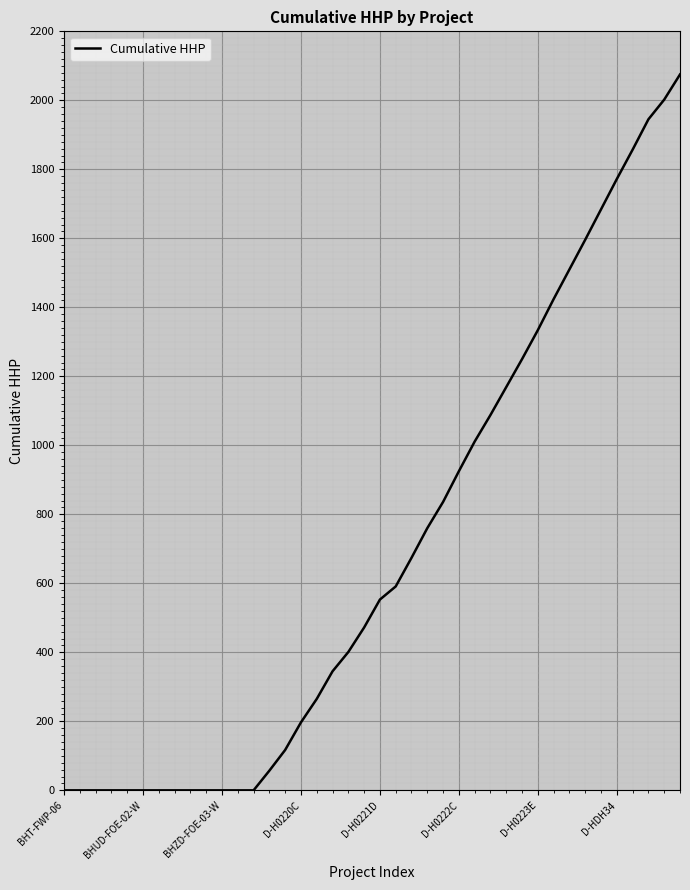

Reading left to right, extract all data points from this chart.

0	0	0	0	0	0	0	0	0	0	0	0	0	57	117	197	265	345	401	472	553	591	674	760	836	925	1011	1088	1169	1250	1334	1424	1510	1596	1684	1772	1857	1945	2002	2075